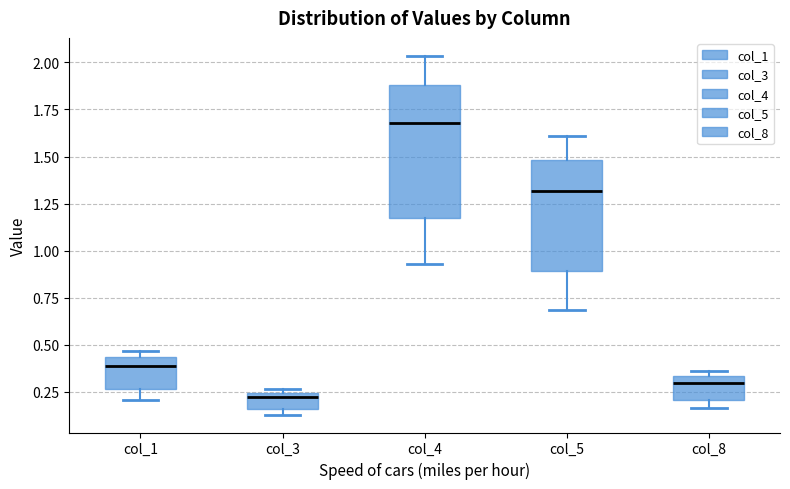

Reading left to right, transcribe this box plot: for each box, give where its median line is, the range the box spans, and where its two whiskers end, as read against the y-axis. The values are not printed on the chart, so give them approximately, as read against the axis.

col_1: median 0.40, box 0.25 to 0.45, whiskers 0.20 to 0.45 (just above the box's upper edge)
col_3: median 0.20, box 0.15 to 0.25, whiskers 0.15 (just below the box's lower edge) to 0.25 (just above the box's upper edge)
col_4: median 1.70, box 1.15 to 1.90, whiskers 0.95 to 2.05
col_5: median 1.30, box 0.90 to 1.50, whiskers 0.70 to 1.60
col_8: median 0.30, box 0.20 to 0.35, whiskers 0.15 to 0.35 (just above the box's upper edge)